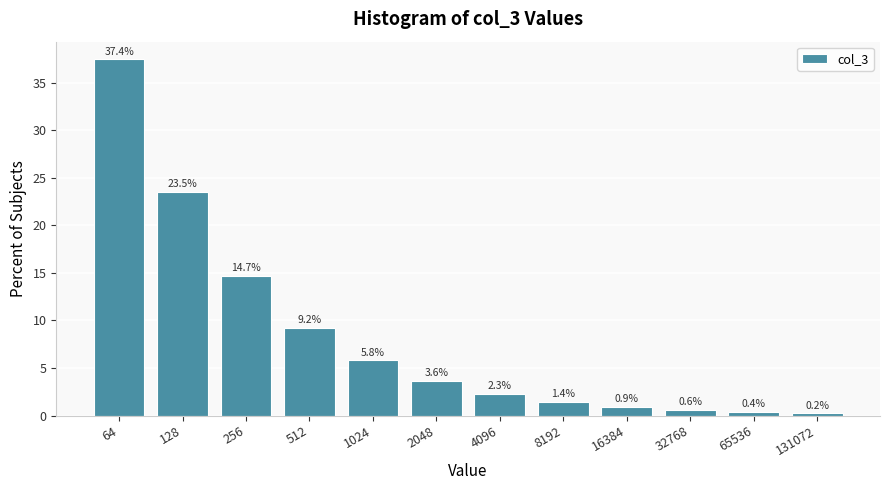

Reading right to left, transcribe all the data shown in this chart.

131072=0.2	65536=0.4	32768=0.6	16384=0.9	8192=1.4	4096=2.3	2048=3.6	1024=5.8	512=9.2	256=14.7	128=23.5	64=37.4